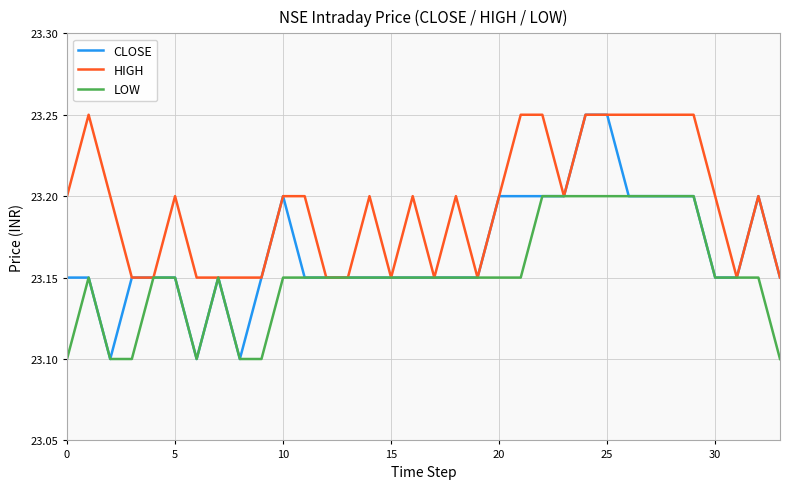

Which series has the largest range (max minus min)?

CLOSE